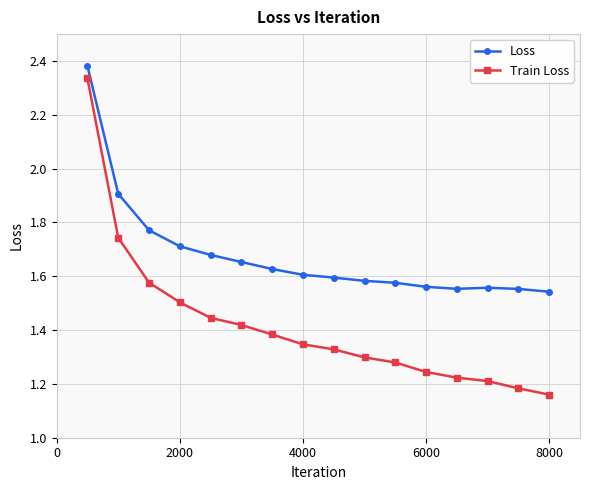

List the series in order of their overall mean, lowest first.

Train Loss, Loss